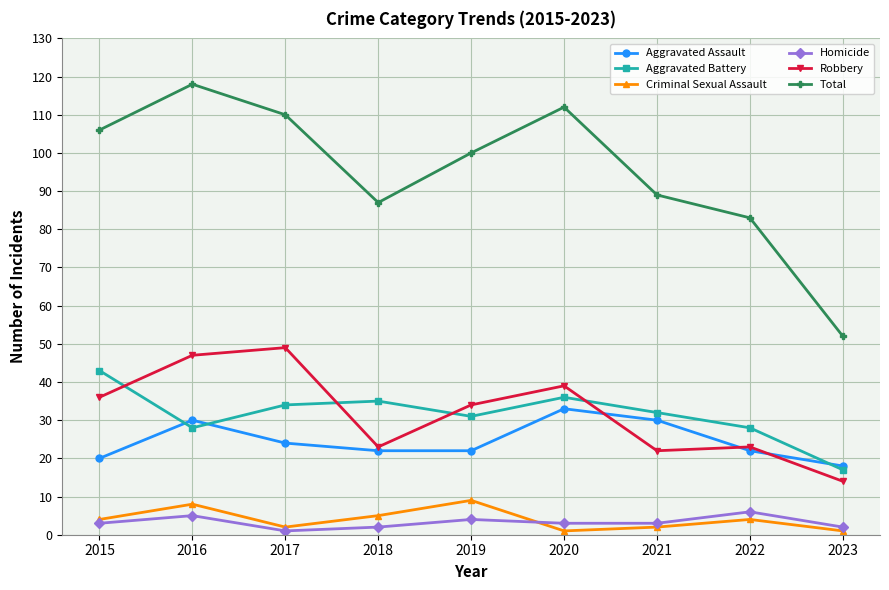

What is the average value of the Aggravated Assault series?

25